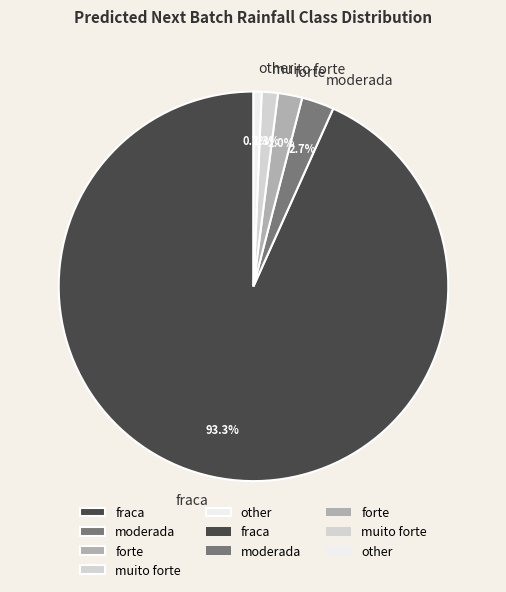

Count the number of slices in the pie.

5